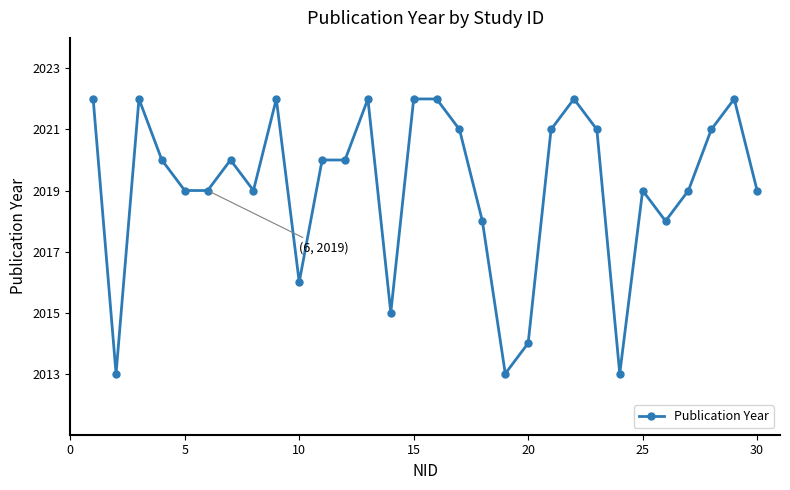

True or false: the data has more than 1 interior local peaks.

True